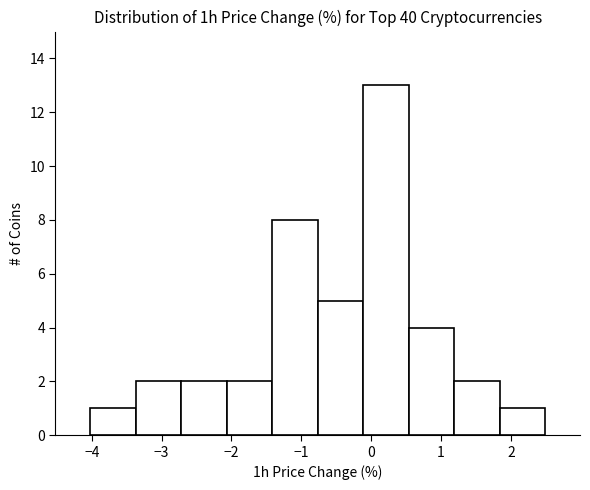

Reading left to right, list every bar in this chart as the range it spans on the x-axis followed by its height. Neither the bar edges nor the heights are printed on the chart, so give them approximately, as read against the axes.

-4.0 to -3.4: 1
-3.4 to -2.7: 2
-2.7 to -2.1: 2
-2.1 to -1.4: 2
-1.4 to -0.8: 8
-0.8 to -0.1: 5
-0.1 to 0.5: 13
0.5 to 1.2: 4
1.2 to 1.8: 2
1.8 to 2.5: 1